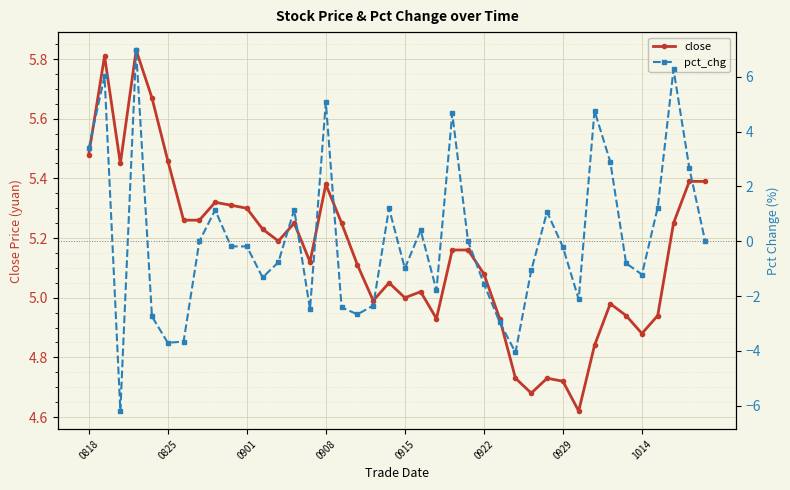

The value of close at 0929 is 6.3. True or false?

False